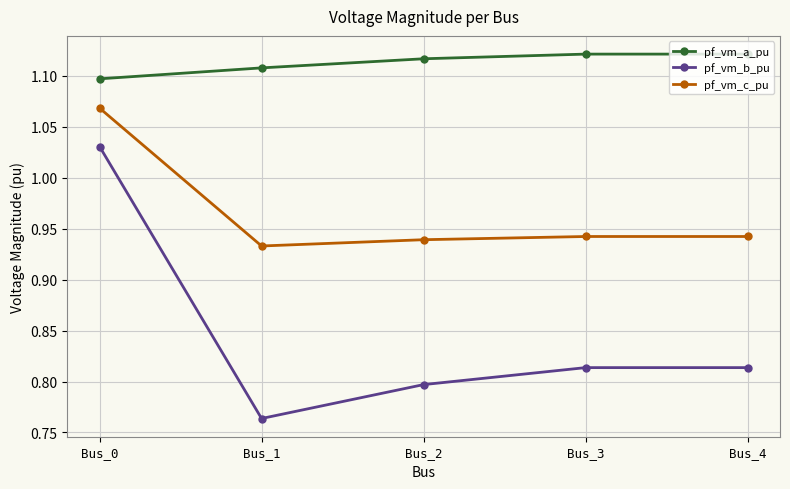

What is the difference between the maximum and minimum values in the pf_vm_b_pu series?

0.3